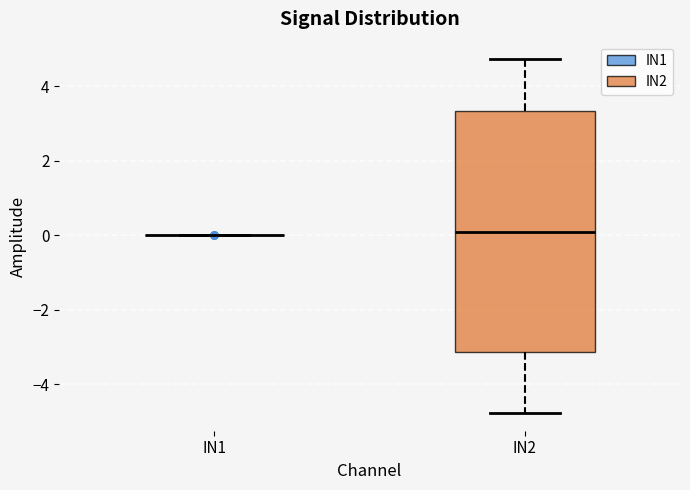

Comparing the boxes themselves (not the whiskers), which one is the tallest?

IN2